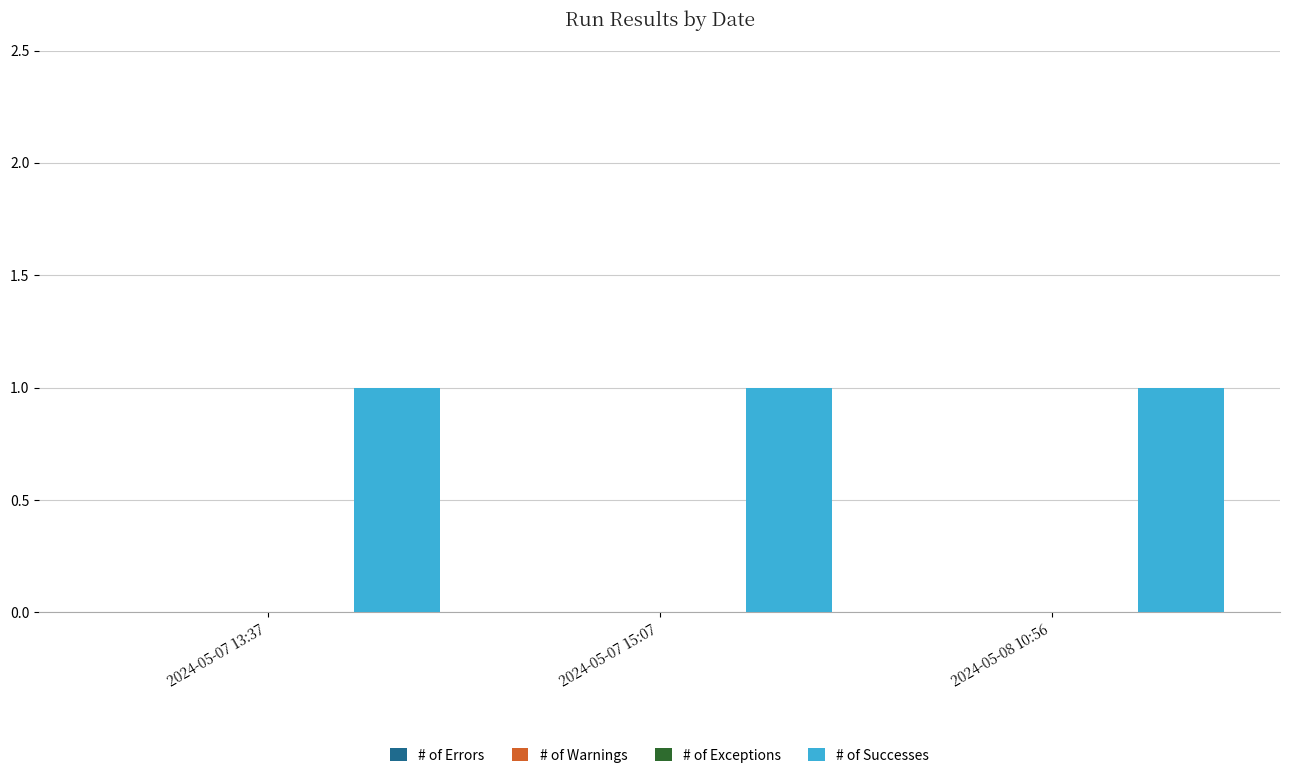

The # of Errors series shows 0 at 2024-05-07 15:07. True or false?

True